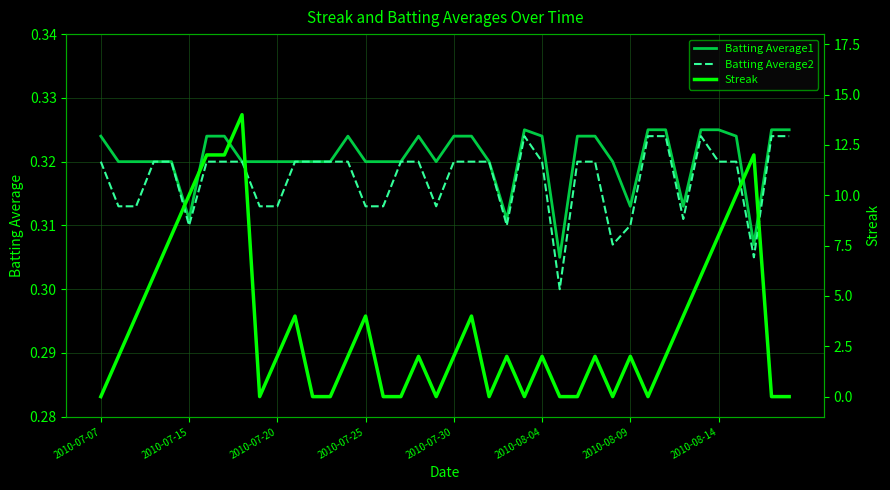

How many Batting Average1 values are between 0 and 1?

40